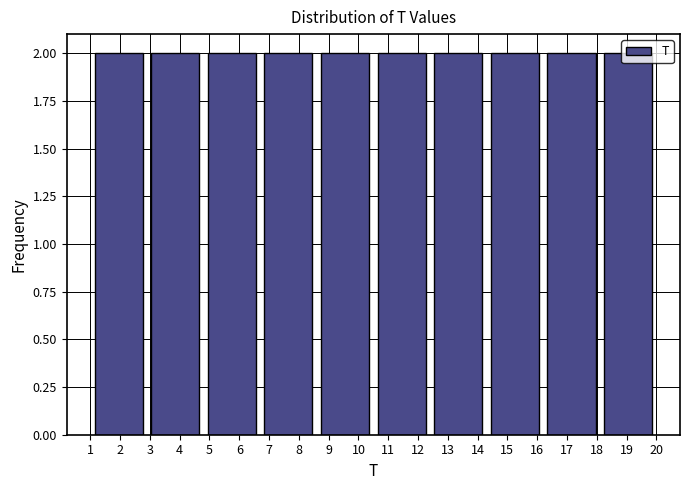

Reading left to right, transcribe this chart: for each bar, give the range it covers on the x-axis and its height. The values are not printed on the chart, so give them approximately, as read against the axis.

1.0 to 2.9: 2
2.9 to 4.8: 2
4.8 to 6.7: 2
6.7 to 8.6: 2
8.6 to 10.5: 2
10.5 to 12.4: 2
12.4 to 14.3: 2
14.3 to 16.2: 2
16.2 to 18.1: 2
18.1 to 20.0: 2